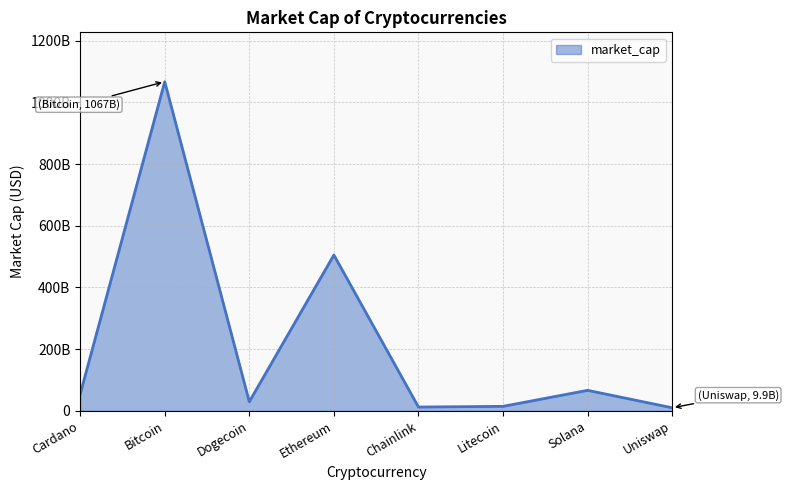

Approximately how many times larger is the value at Chainlink compared to Dogecoin?

0.4